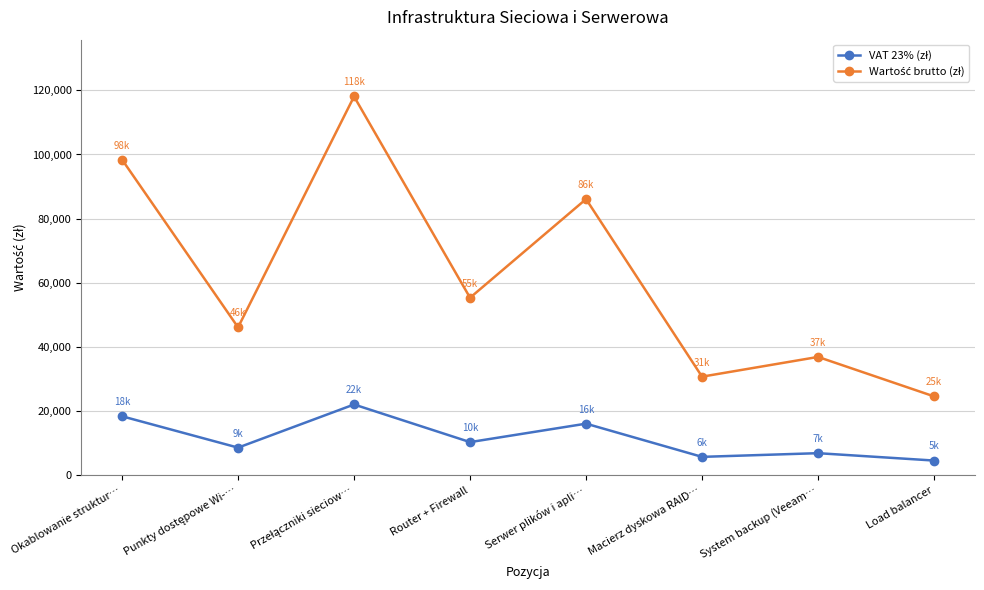

What is the maximum value shown in the chart?

118080